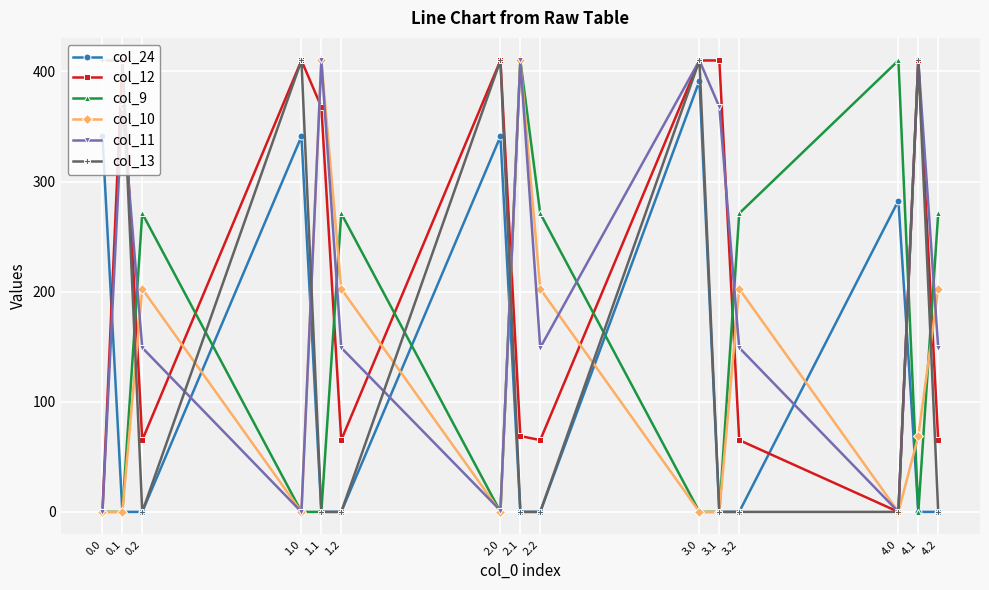

How many interior local valleys does the col_11 series have?

4